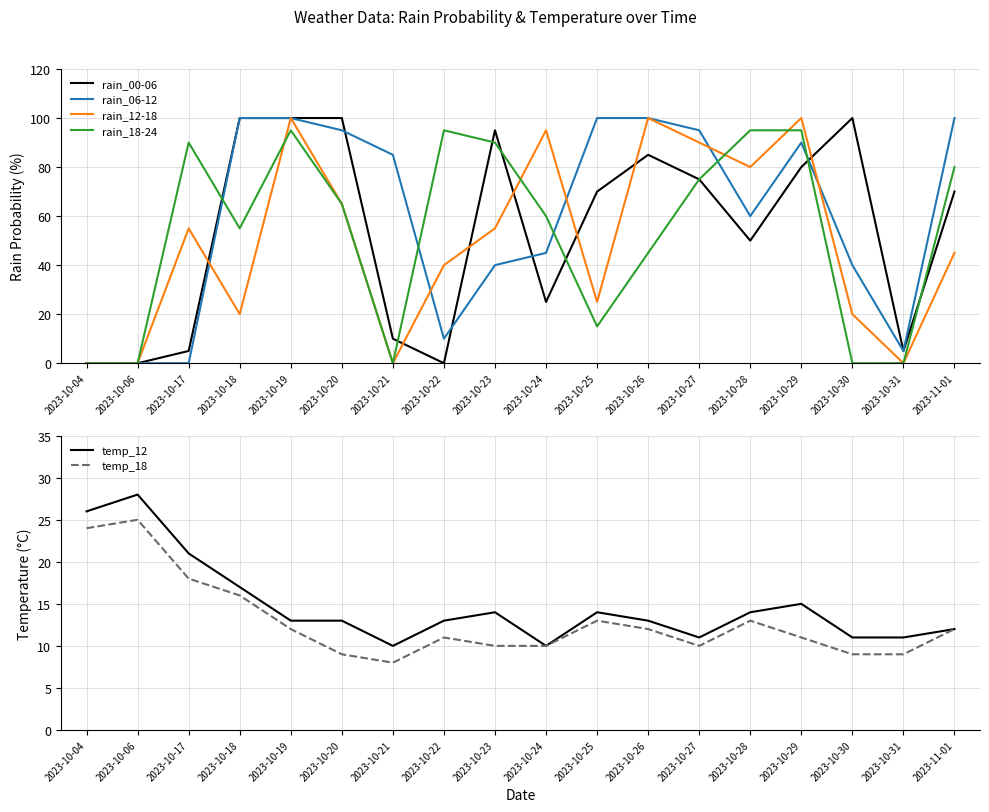

How many times do rain_06-12 and rain_12-18 cross each other?

5